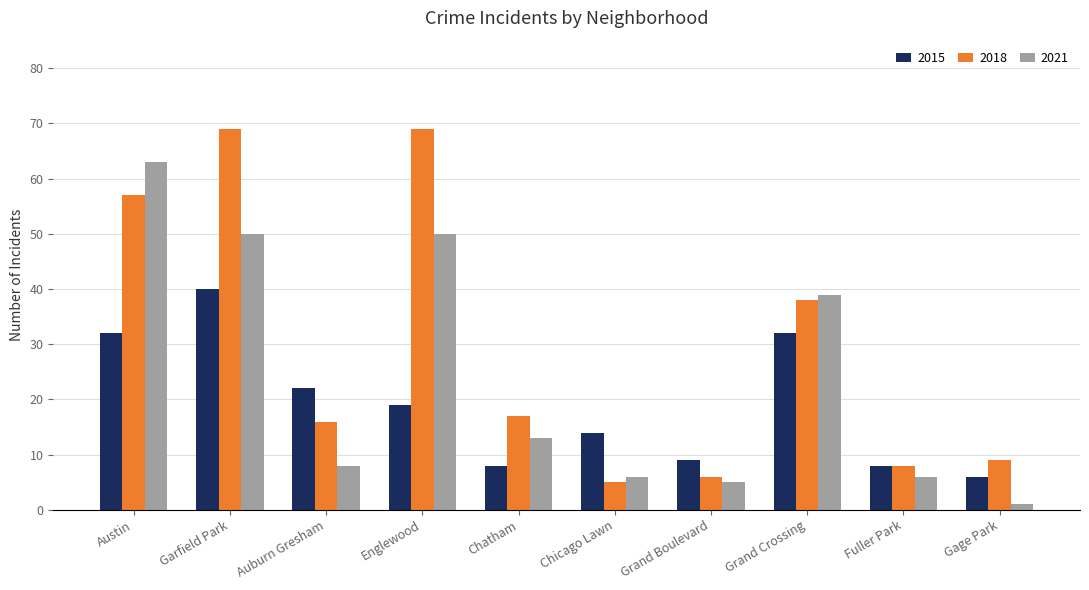

At which category is the sum across all series the highest?

Garfield Park